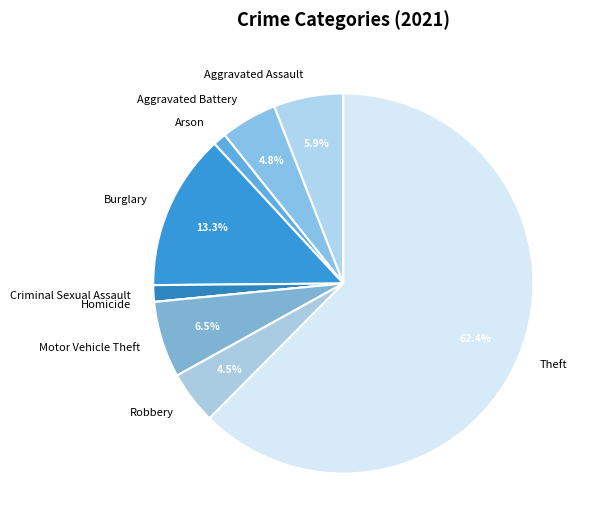

Do Criminal Sexual Assault and Robbery together represent more than half of the pie?

No